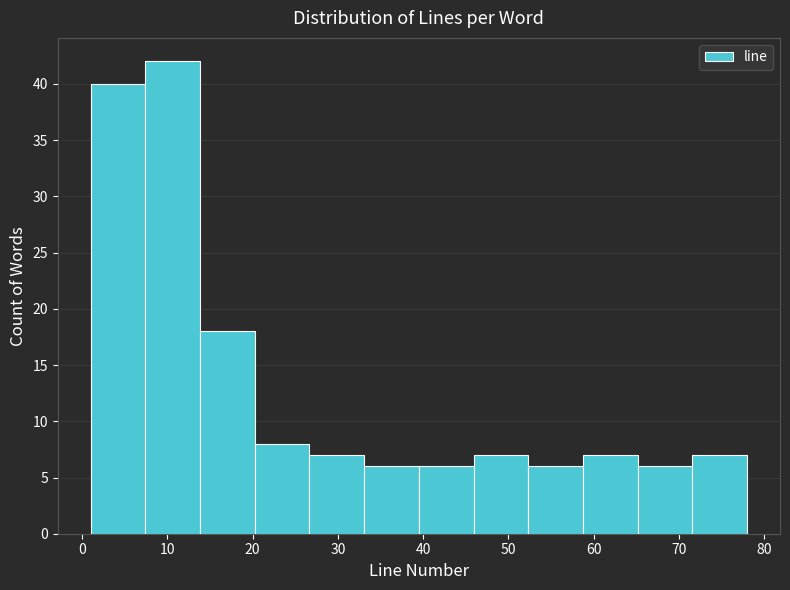

Reading left to right, list every bar in this chart as the range it spans on the x-axis followed by its height. Neither the bar edges nor the heights are printed on the chart, so give them approximately, as read against the axes.

1 to 7: 40
7 to 14: 42
14 to 20: 18
20 to 27: 8
27 to 33: 7
33 to 40: 6
40 to 46: 6
46 to 52: 7
52 to 59: 6
59 to 65: 7
65 to 72: 6
72 to 78: 7